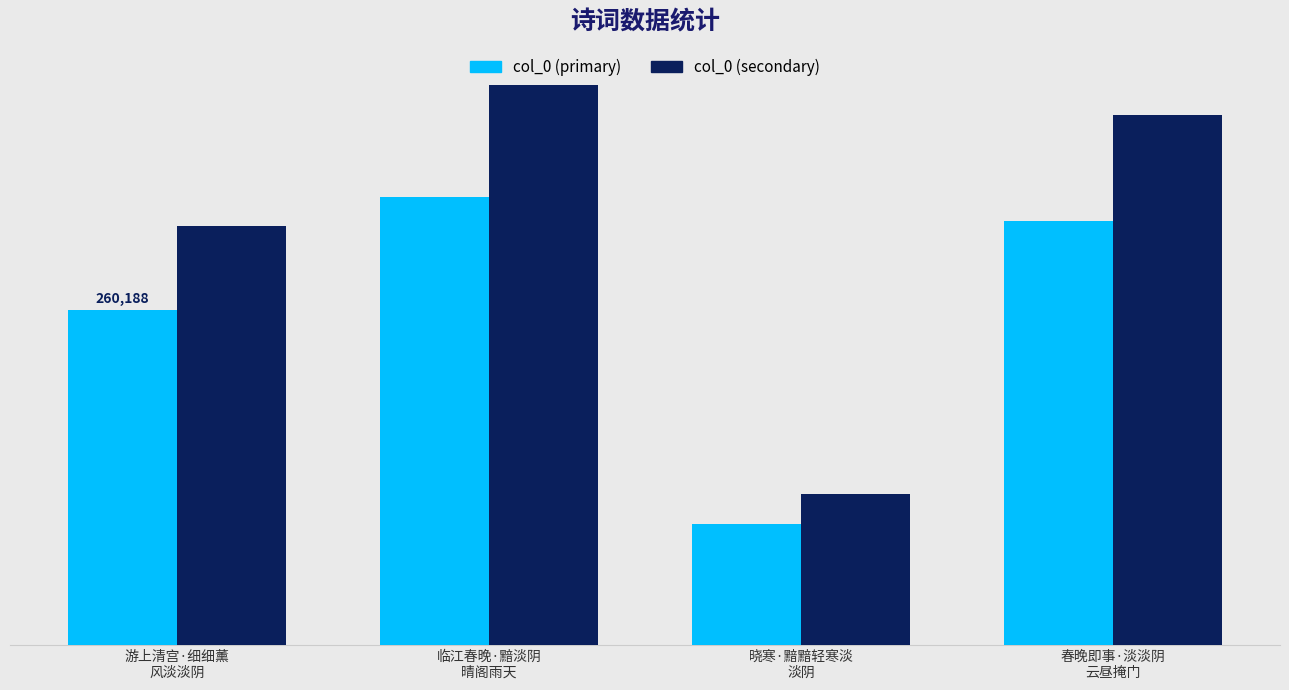

What are all the series names shown in the legend?

col_0 (primary), col_0 (secondary)